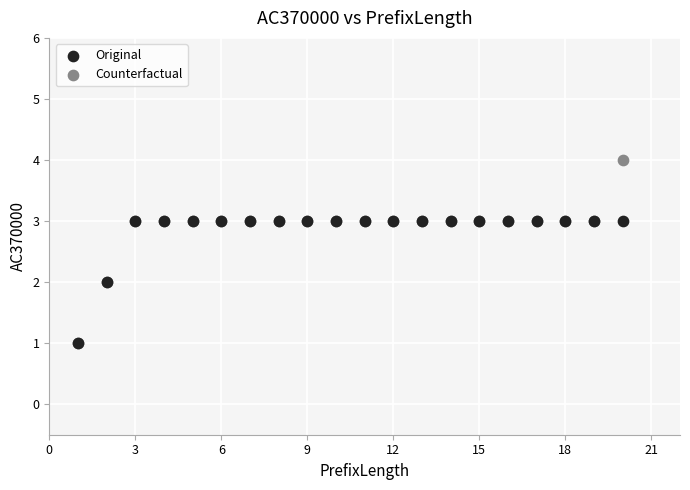

What are all the series names shown in the legend?

Original, Counterfactual